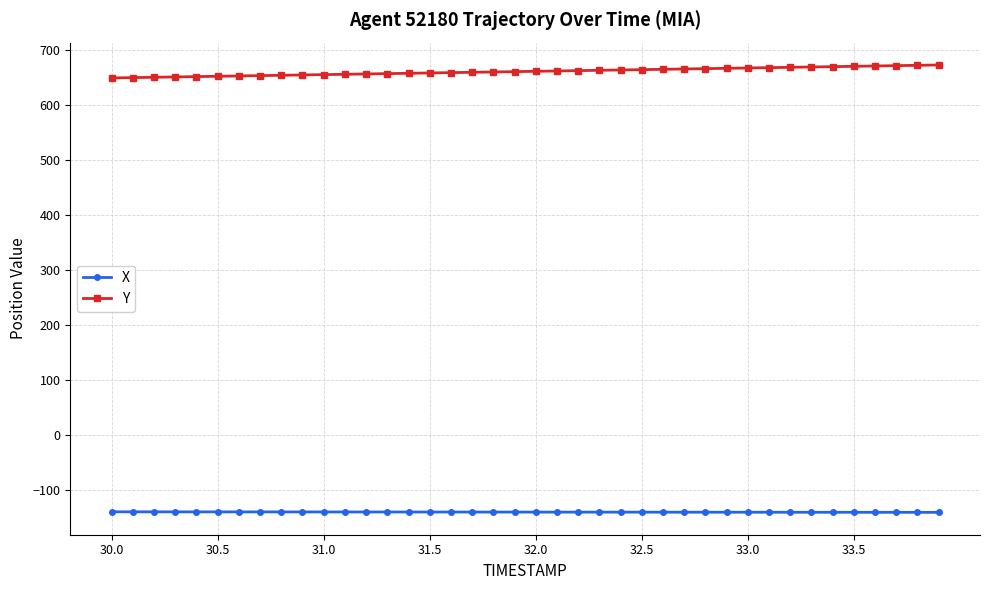

True or false: X and Y intersect in this chart.

False